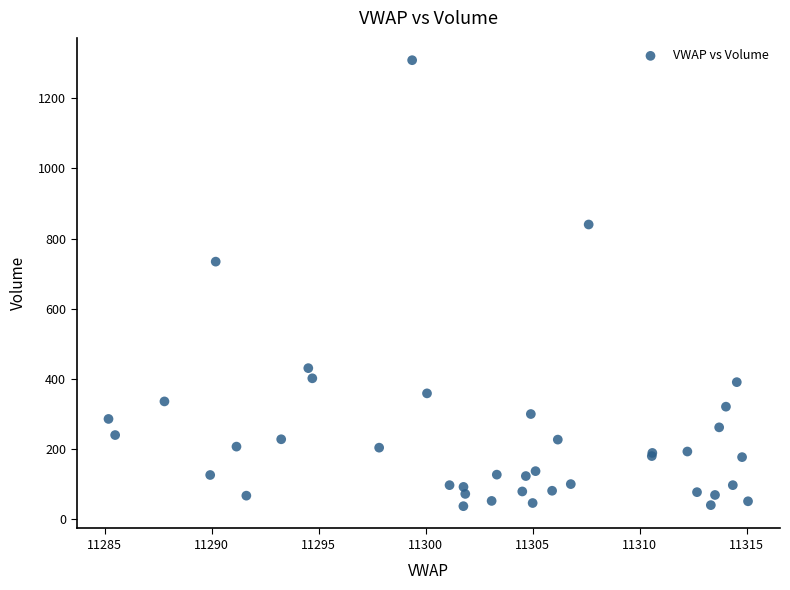

What Y value in the scatter plot is closest to 672?

734